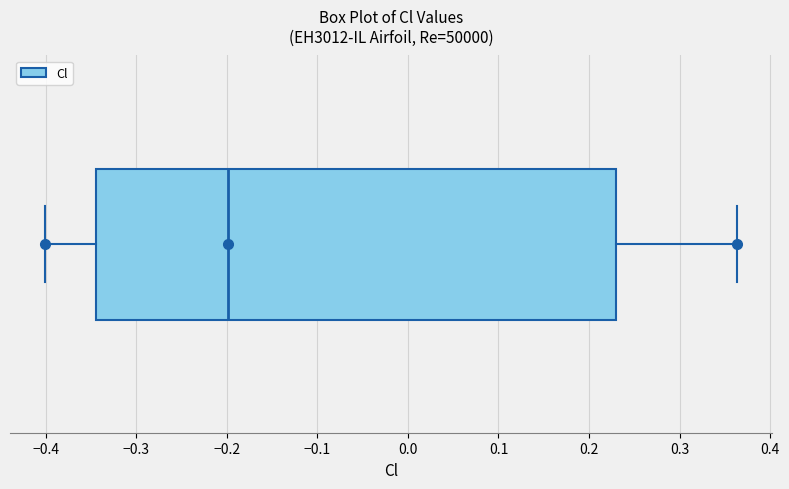

Transcribe this box plot: give where the median line is, the range the box spans, and where the two whiskers end, as read against the x-axis. The values are not printed on the chart, so give them approximately, as read against the axis.

median -0.20, box -0.34 to 0.23, whiskers -0.40 to 0.36